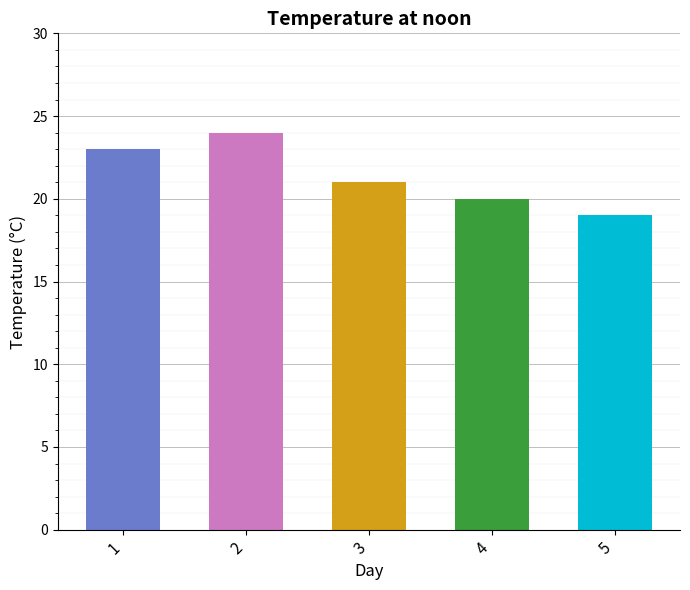

The chart shows a value of 21 at 3. True or false?

True